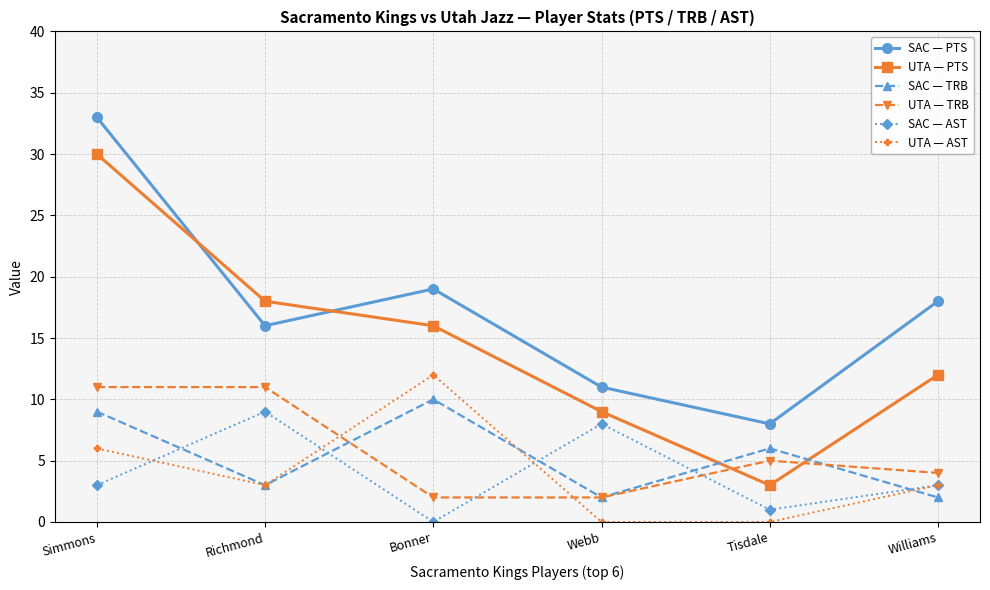

In SAC — AST, how many points are lower than both neighbors (excluding endpoints)?

2